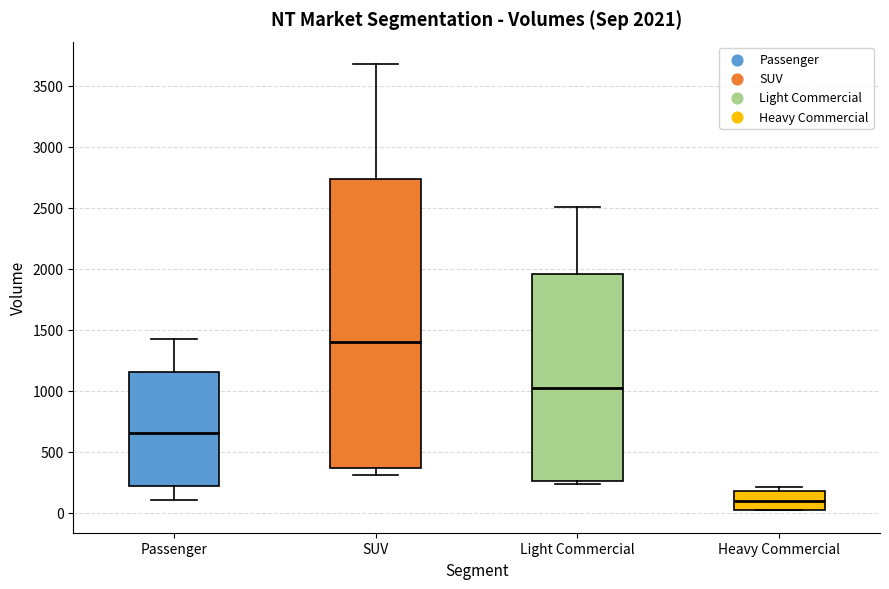

Which box is the tallest, from its lower edge to its upper edge?

SUV